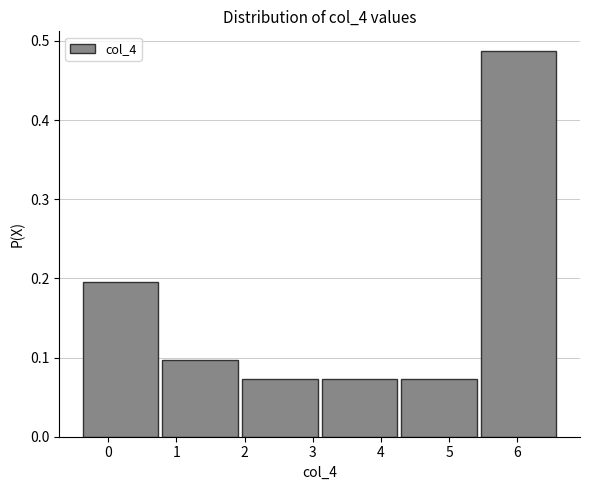

What is the height of the bar covering 3.1 to 4.3 on the x-axis? Neither the bar edges nor the heights are printed on the chart, so give them approximately, as read against the axes.

0.07